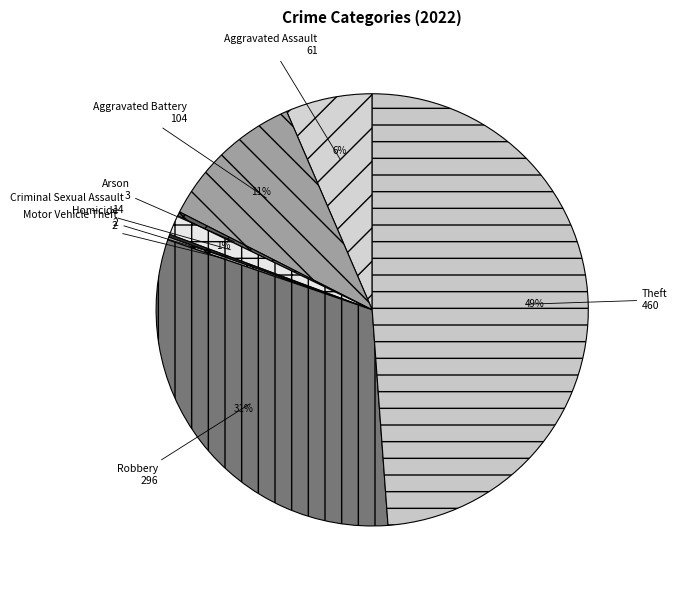

What is the largest slice in the pie chart?

Theft